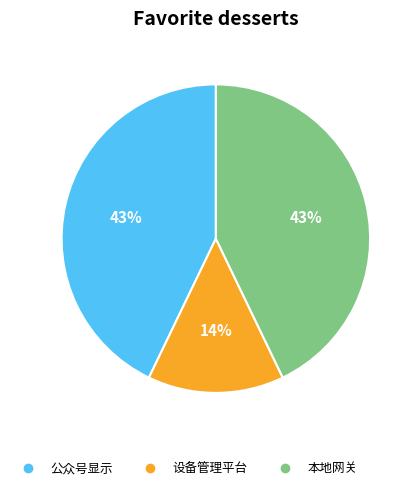

What percentage is the 本地网关 slice, to the nearest percent?

43%